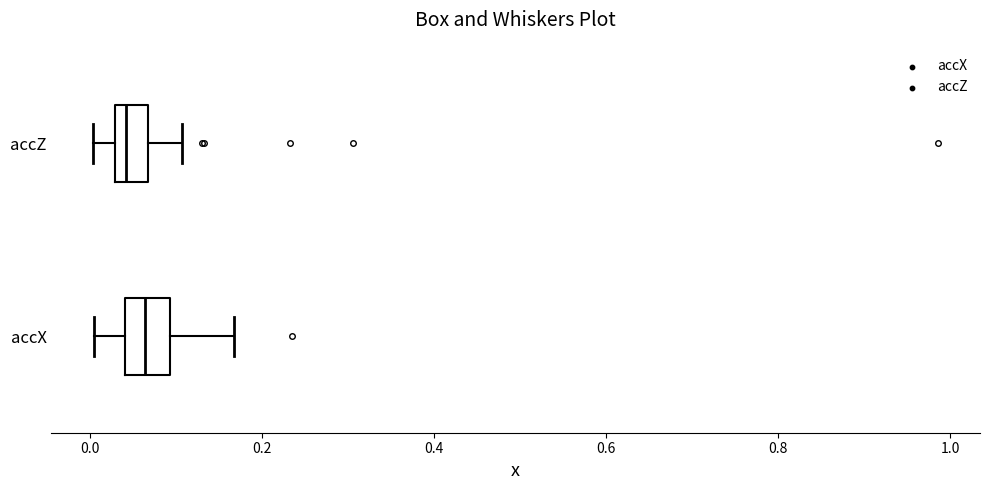

Reading bottom to top, transcribe this box plot: for each box, give where its median line is, the range the box spans, and where its two whiskers end, as read against the x-axis. The values are not printed on the chart, so give them approximately, as read against the axis.

accX: median 0.06, box 0.04 to 0.10, whiskers 0.00 to 0.16
accZ: median 0.04, box 0.02 to 0.06, whiskers 0.00 to 0.10